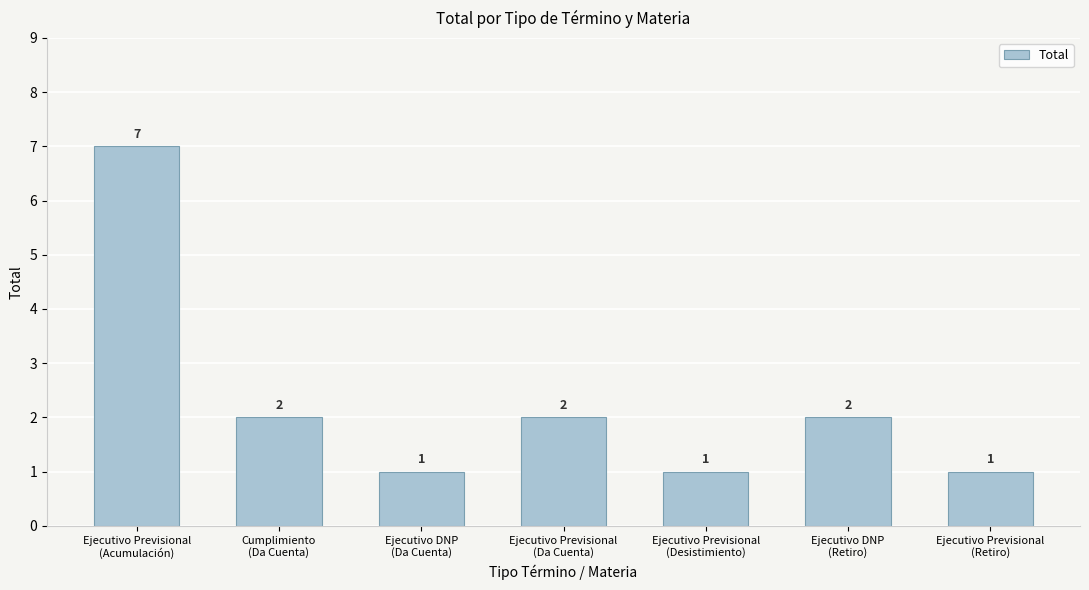

Read the value at Cumplimiento
(Da Cuenta).

2